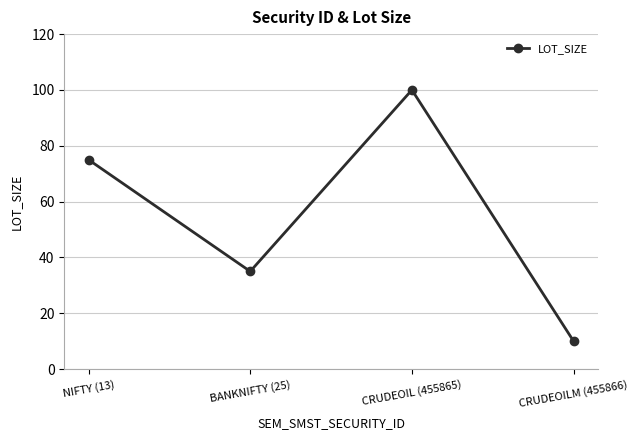

Rank the categories by value from lowest to highest.

CRUDEOILM (455866), BANKNIFTY (25), NIFTY (13), CRUDEOIL (455865)